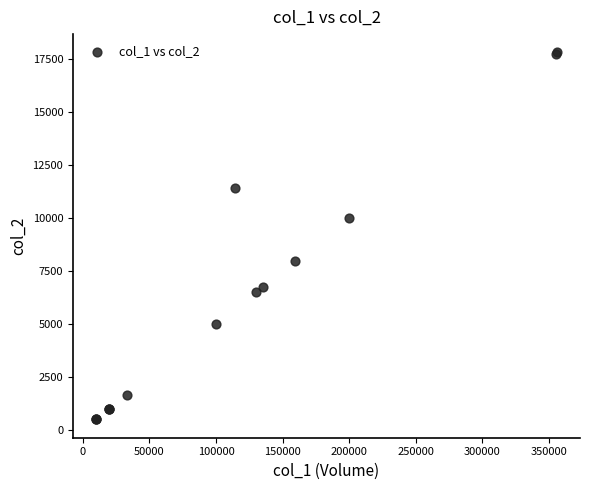

What Y value in the scatter plot is closest to 9150?

10000